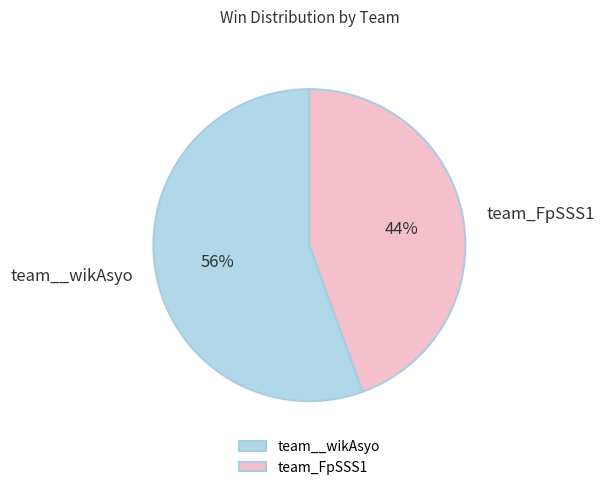

Rank the categories by value from highest to lowest.

team__wikAsyo, team_FpSSS1